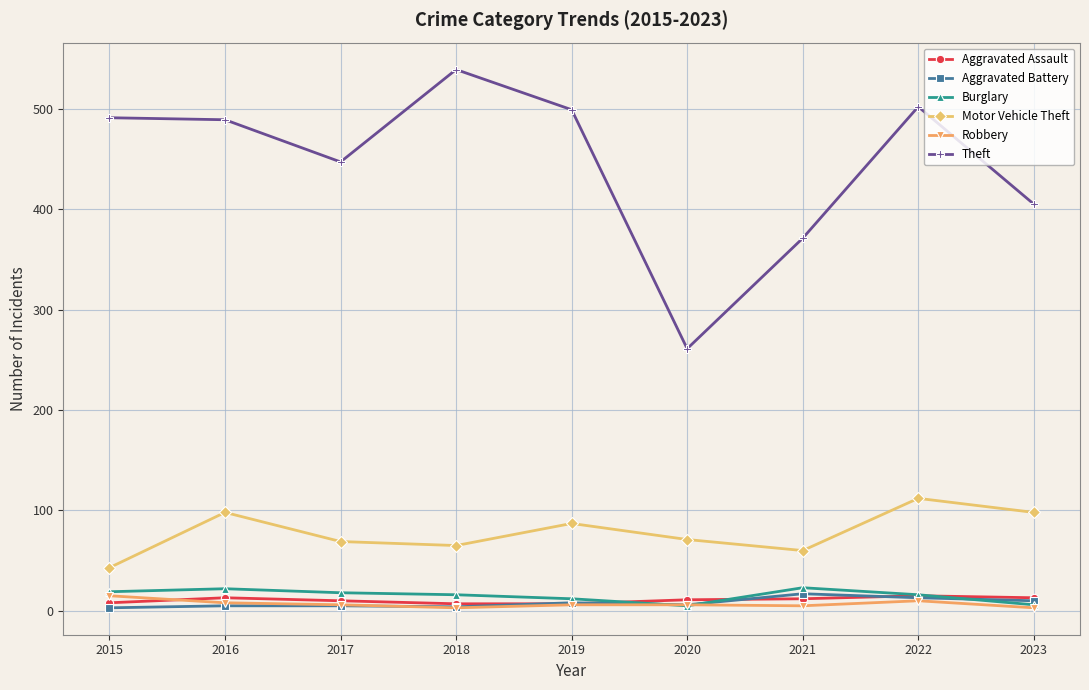

What is the difference between the maximum and minimum values in the Aggravated Assault series?

8